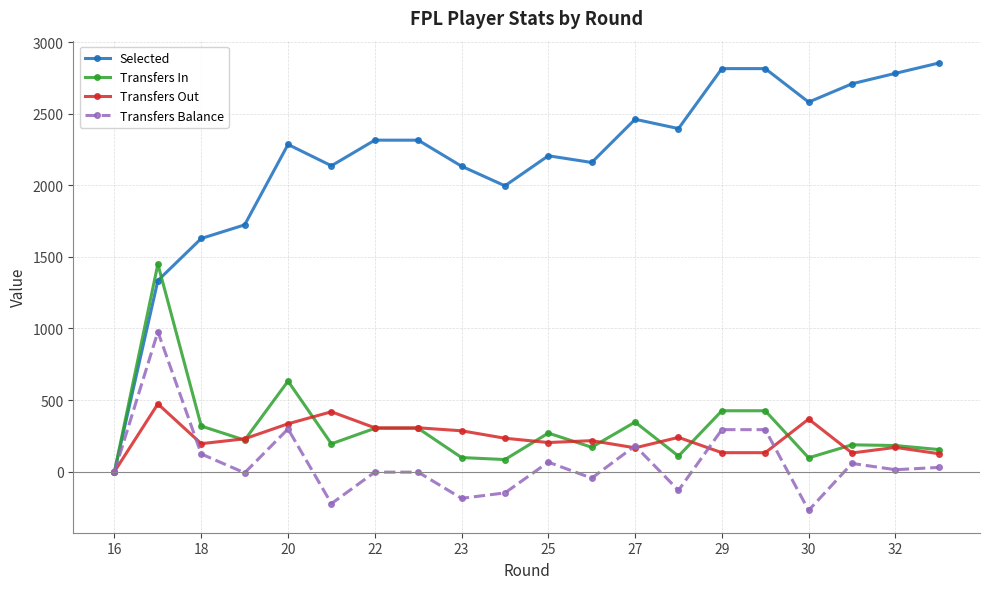

True or false: Transfers Balance has more than 2 interior local peaks.

True